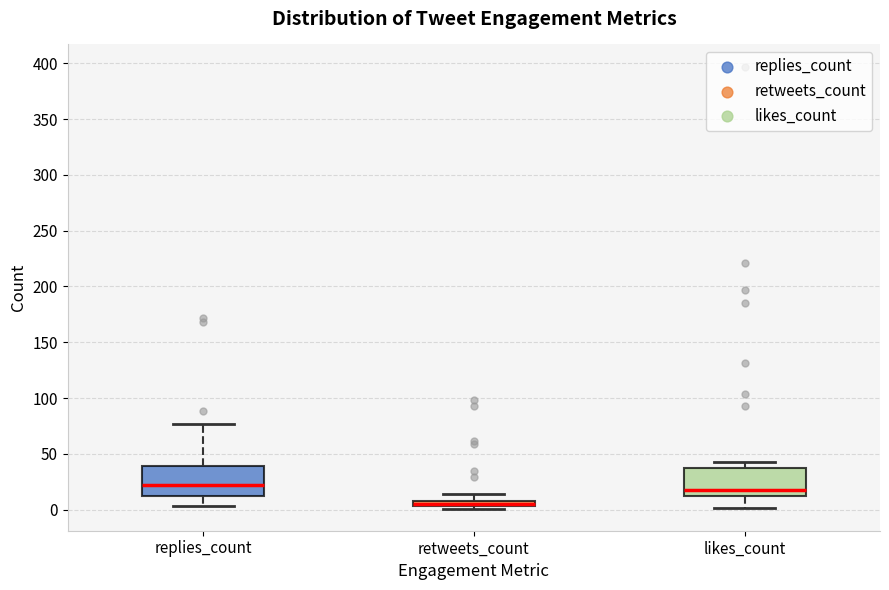

Which box's median line is the lowest?

retweets_count